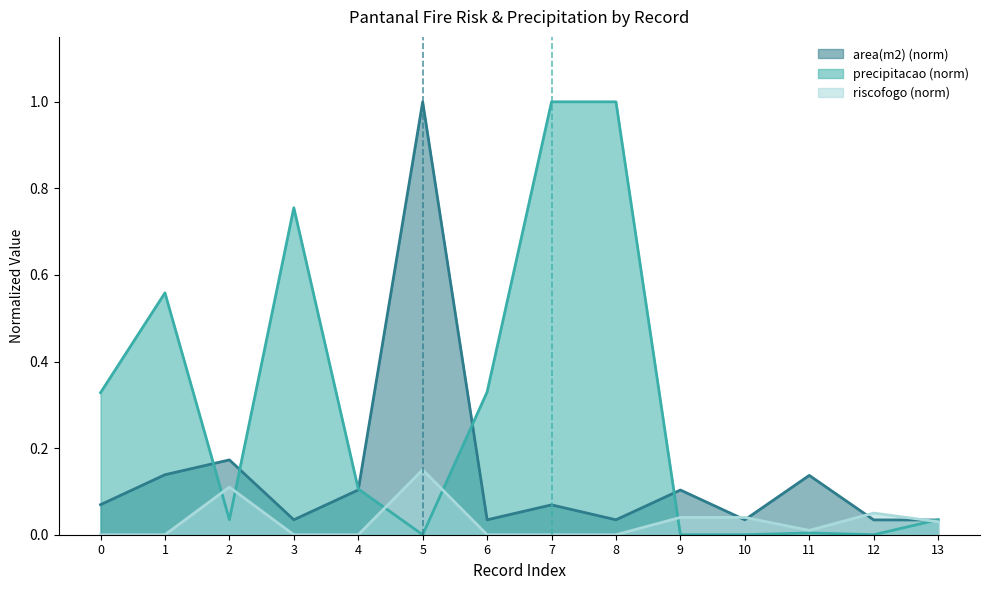

At which label does riscofogo reach its peak?

5